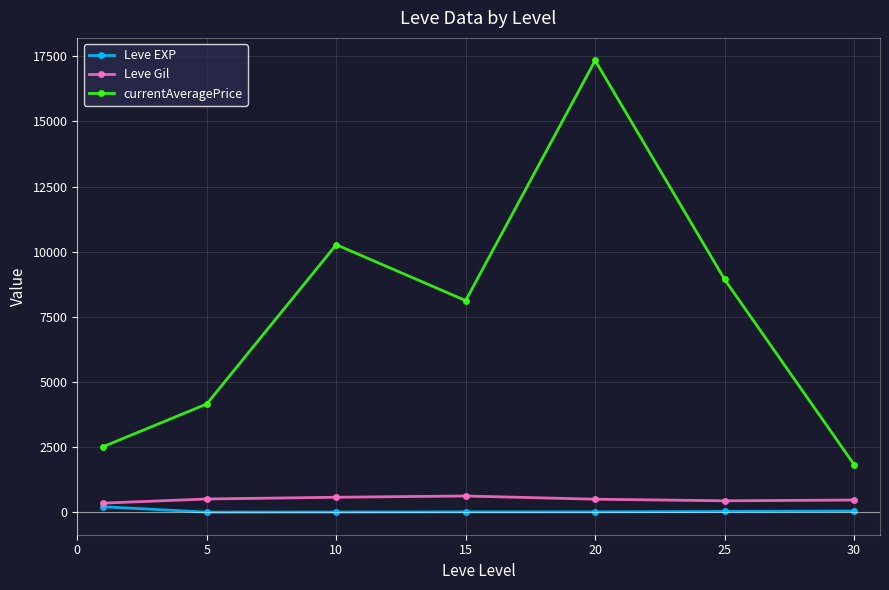

What is the difference between the maximum and minimum values in the currentAveragePrice series?

15508.0